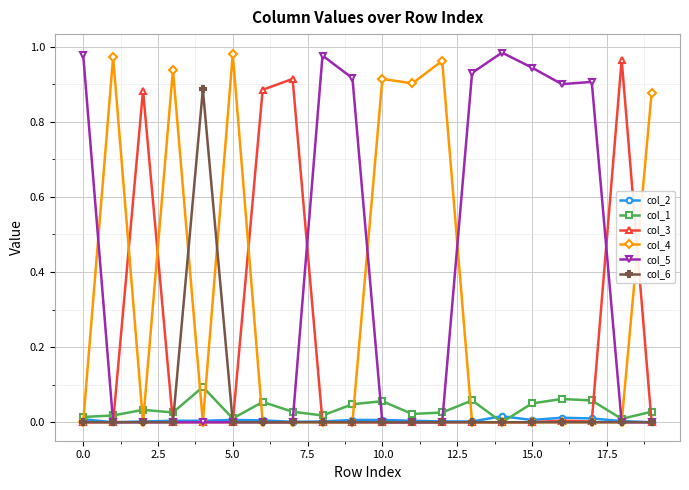

Which series has the largest total across all categories?

col_5